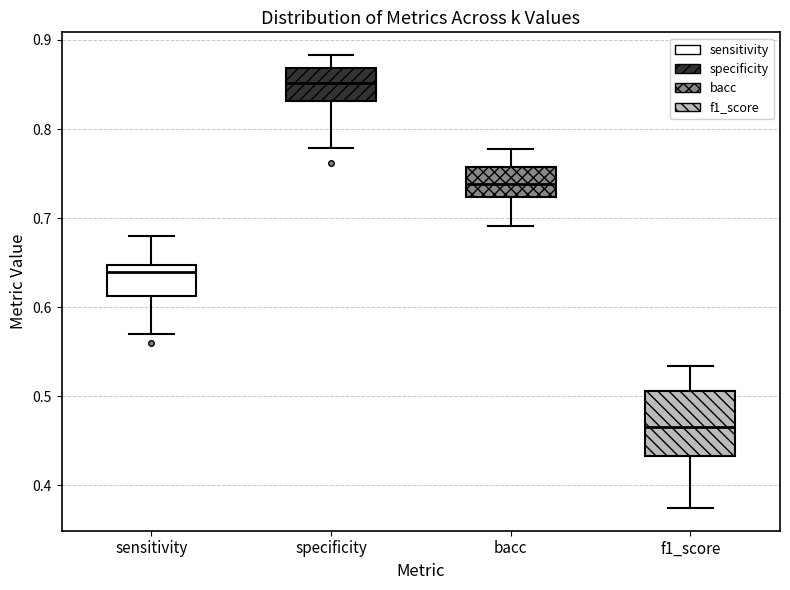

Which box is the tallest, from its lower edge to its upper edge?

f1_score